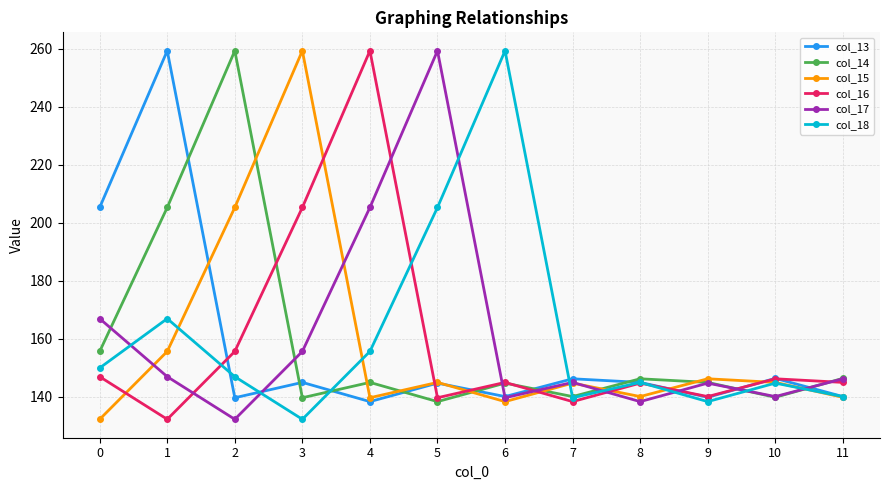

How many interior local peaks does the col_15 series have?

4